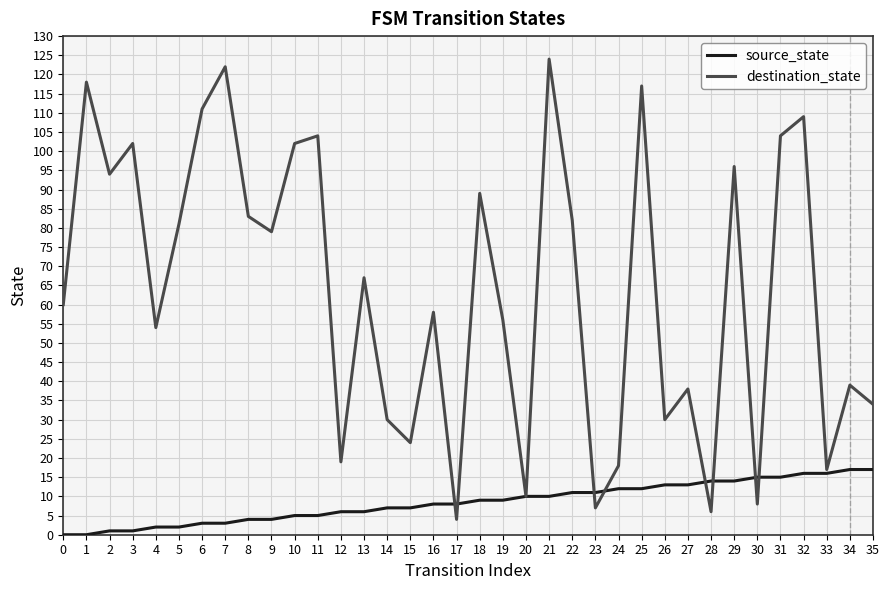

Which series has the widest spread of values?

destination_state